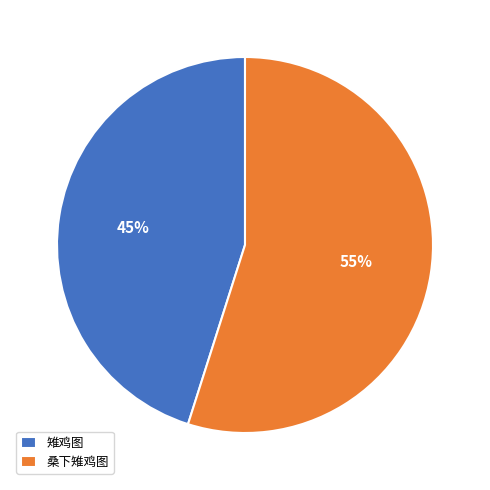

Is it true that 桑下雉鸡图 is 69% of the pie?

False